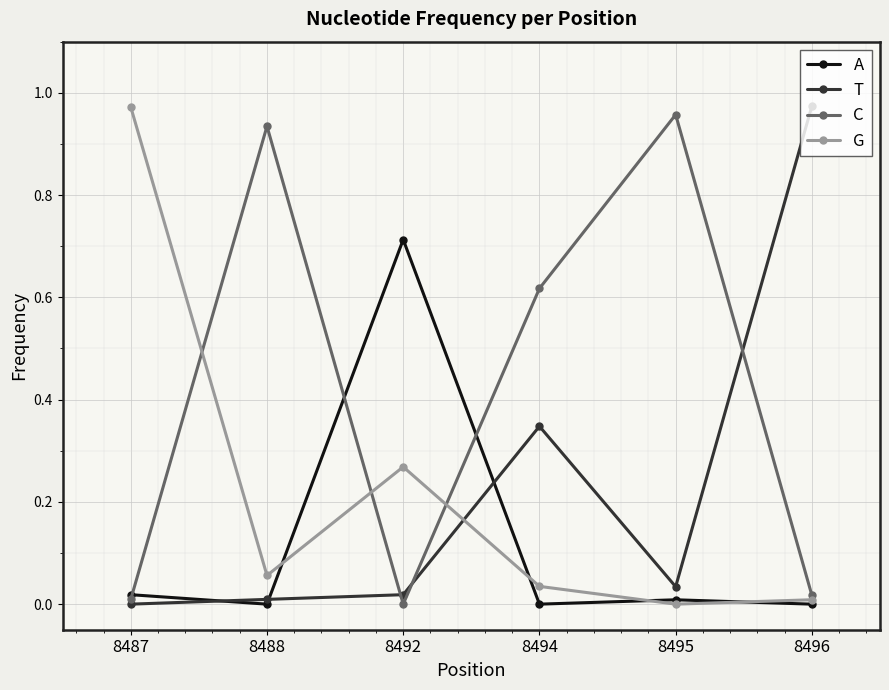

At which category does G reach its first local valley?

8488